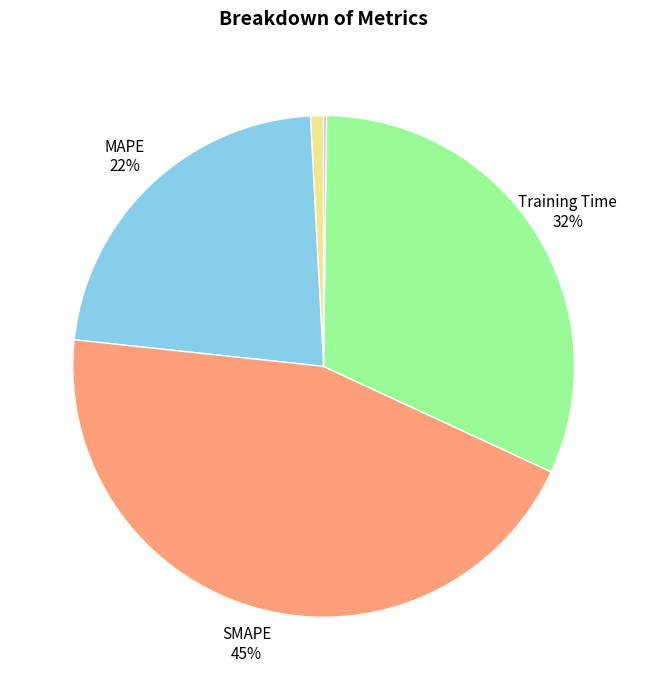

Is there a majority slice in this chart?

No